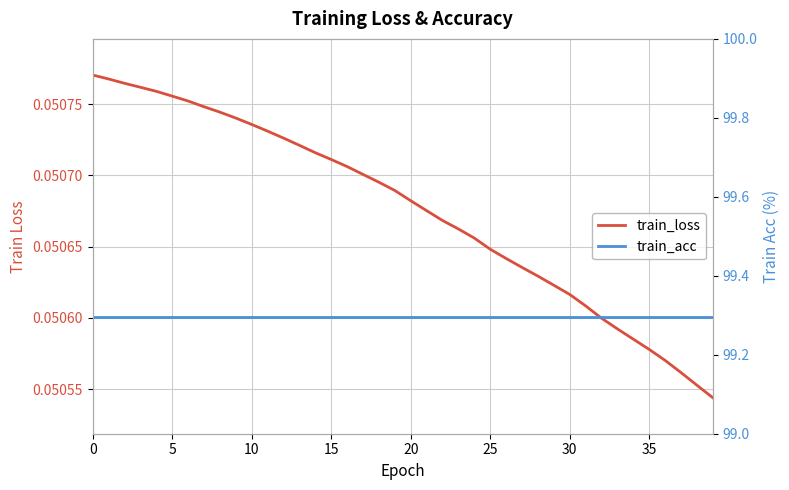

Between 17 and 36, which series saw the biggest shift?

train_loss